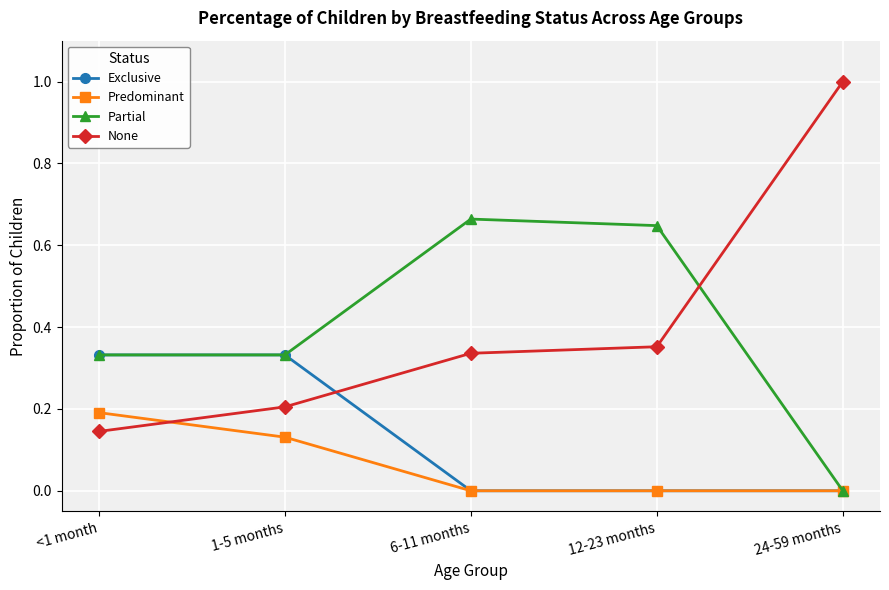

How many values in the Partial series exceed 0?

4